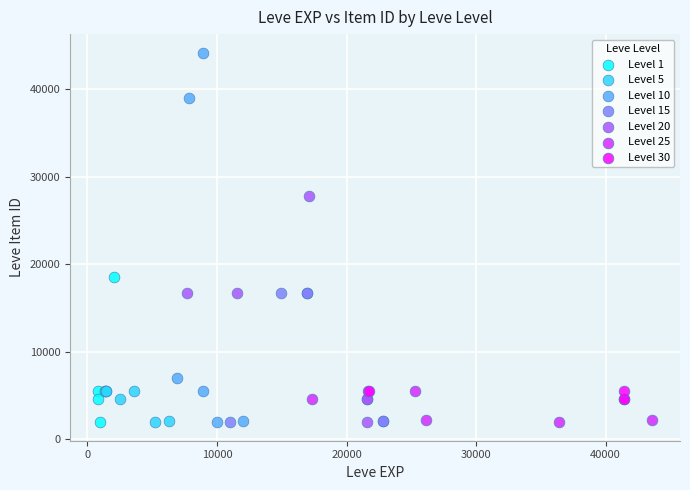

Which series contains the highest Y value?

Level 10